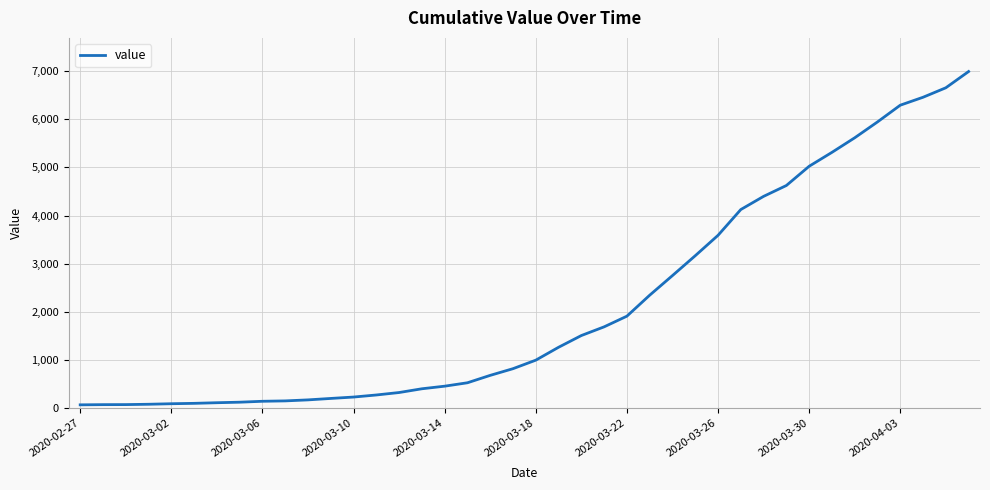

What is the smallest value displayed?

64